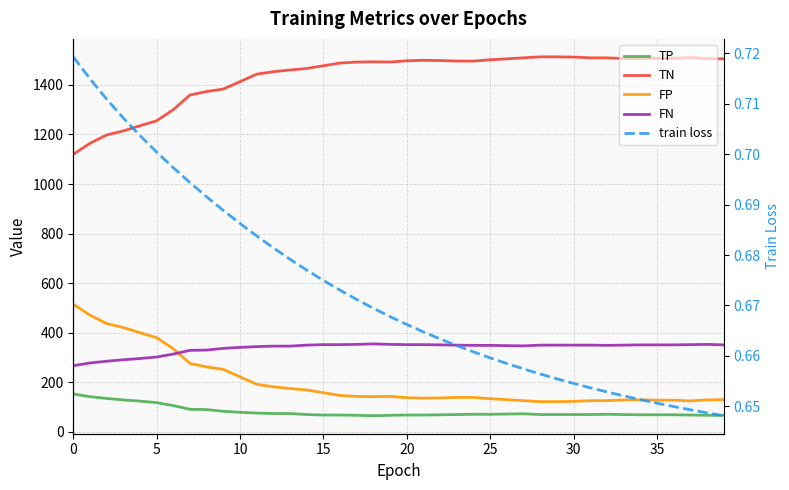

Which category has the highest value in the FN series?

18